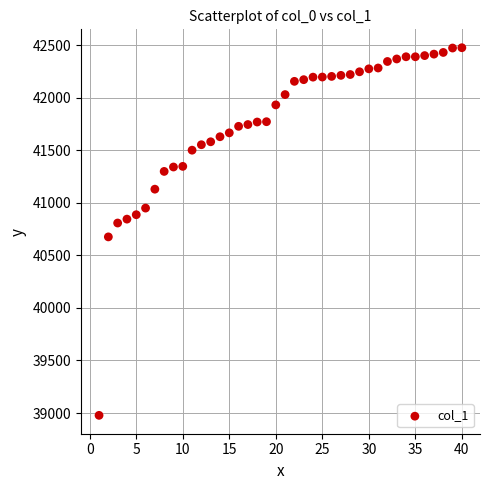

What is the range of X values (max minus min)?

39